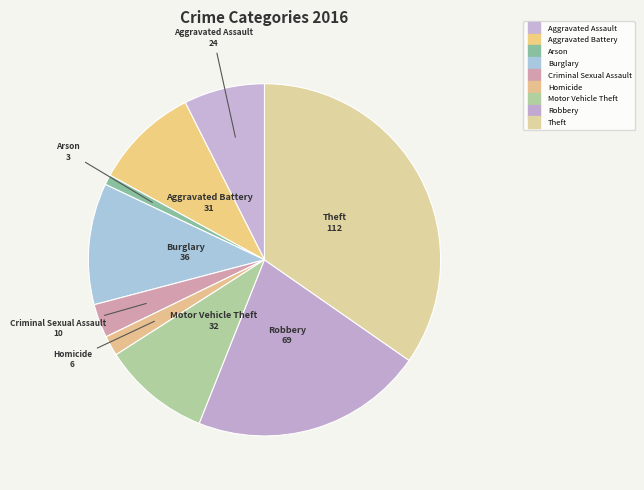

Which has a higher value, Aggravated Battery or Aggravated Assault?

Aggravated Battery